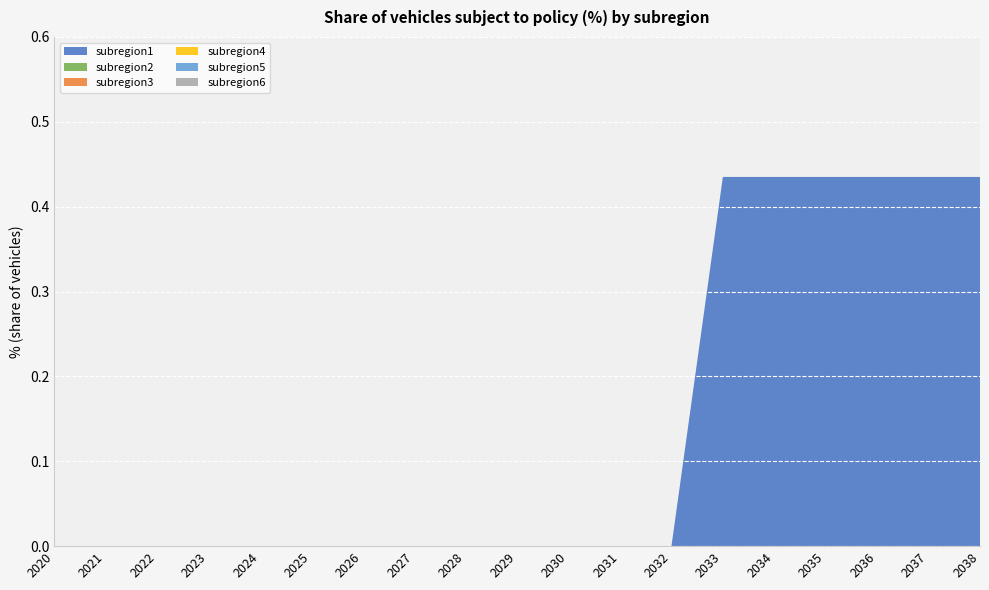

Reading right to left, transcribe all the data shown in this chart.

subregion1: 2038=0.4	2037=0.4	2036=0.4	2035=0.4	2034=0.4	2033=0.4	2032=0.0	2031=0.0	2030=0.0	2029=0.0	2028=0.0	2027=0.0	2026=0.0	2025=0.0	2024=0.0	2023=0.0	2022=0.0	2021=0.0	2020=0.0
subregion2: 2038=0.0	2037=0.0	2036=0.0	2035=0.0	2034=0.0	2033=0.0	2032=0.0	2031=0.0	2030=0.0	2029=0.0	2028=0.0	2027=0.0	2026=0.0	2025=0.0	2024=0.0	2023=0.0	2022=0.0	2021=0.0	2020=0.0
subregion3: 2038=0.0	2037=0.0	2036=0.0	2035=0.0	2034=0.0	2033=0.0	2032=0.0	2031=0.0	2030=0.0	2029=0.0	2028=0.0	2027=0.0	2026=0.0	2025=0.0	2024=0.0	2023=0.0	2022=0.0	2021=0.0	2020=0.0
subregion4: 2038=0.0	2037=0.0	2036=0.0	2035=0.0	2034=0.0	2033=0.0	2032=0.0	2031=0.0	2030=0.0	2029=0.0	2028=0.0	2027=0.0	2026=0.0	2025=0.0	2024=0.0	2023=0.0	2022=0.0	2021=0.0	2020=0.0
subregion5: 2038=0.0	2037=0.0	2036=0.0	2035=0.0	2034=0.0	2033=0.0	2032=0.0	2031=0.0	2030=0.0	2029=0.0	2028=0.0	2027=0.0	2026=0.0	2025=0.0	2024=0.0	2023=0.0	2022=0.0	2021=0.0	2020=0.0
subregion6: 2038=0.0	2037=0.0	2036=0.0	2035=0.0	2034=0.0	2033=0.0	2032=0.0	2031=0.0	2030=0.0	2029=0.0	2028=0.0	2027=0.0	2026=0.0	2025=0.0	2024=0.0	2023=0.0	2022=0.0	2021=0.0	2020=0.0